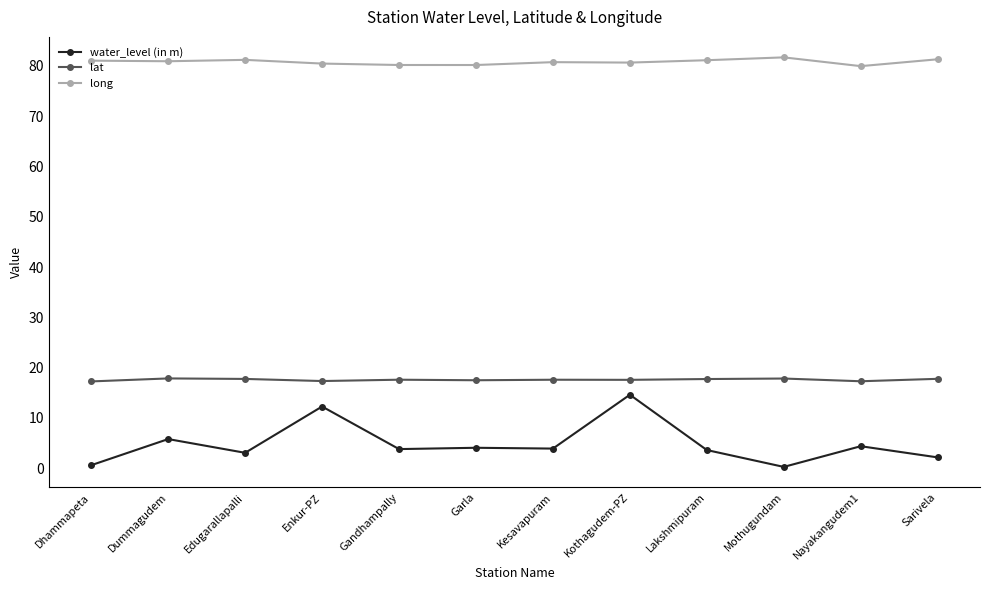

Is this an area chart (filled region under the line)?

No